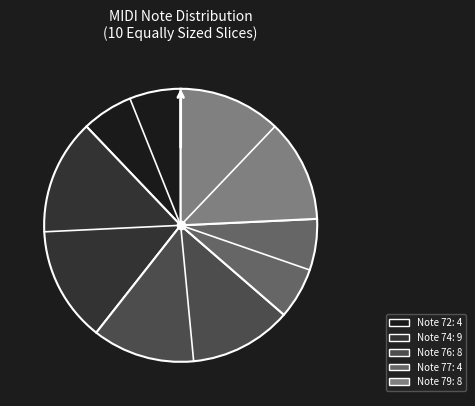

Is there a majority slice in this chart?

No